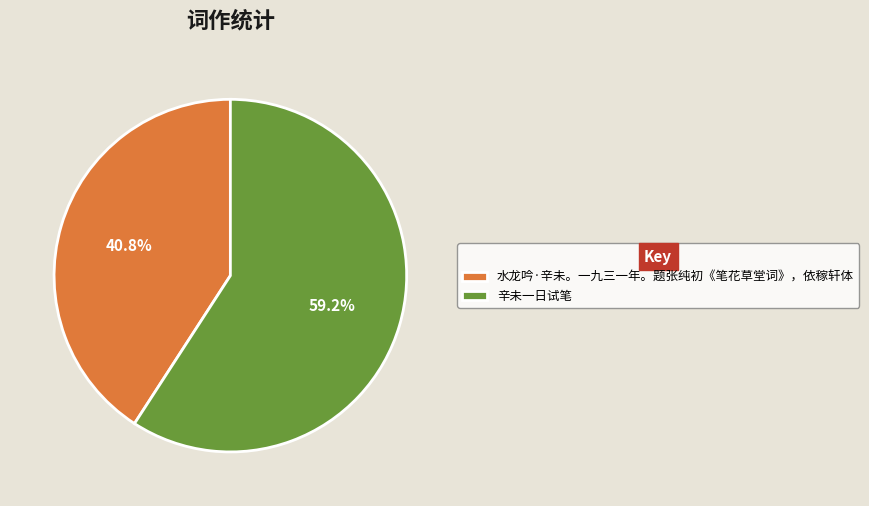

What is the smallest slice in the pie chart?

水龙吟·辛未。一九三一年。题张纯初《笔花草堂词》，依稼轩体